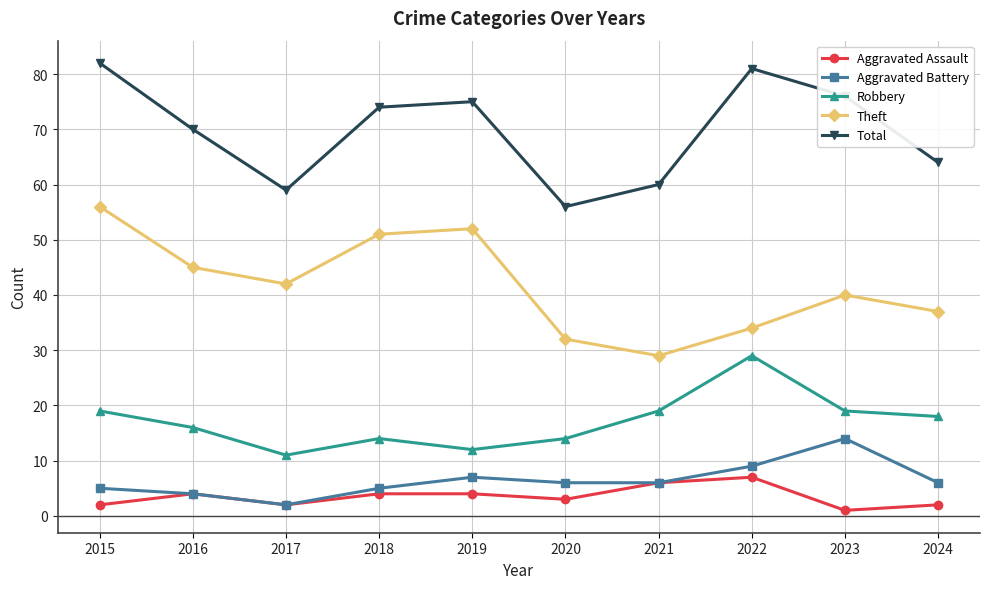

List the series in order of their peak value, highest first.

Total, Theft, Robbery, Aggravated Battery, Aggravated Assault